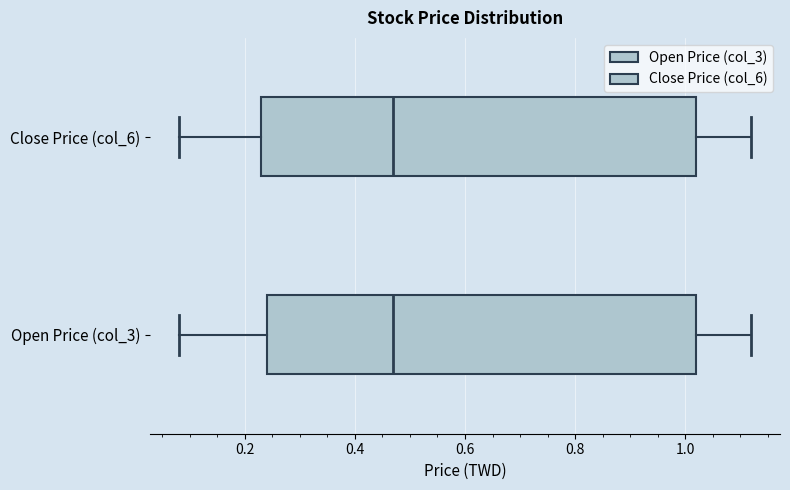

Reading bottom to top, read every box against the x-axis: the position of its median line, the range the box covers, and the ends of its whiskers. The values are not printed on the chart, so give them approximately, as read against the axis.

Open Price (col_3): median 0.48, box 0.24 to 1.02, whiskers 0.08 to 1.12
Close Price (col_6): median 0.48, box 0.24 to 1.02, whiskers 0.08 to 1.12